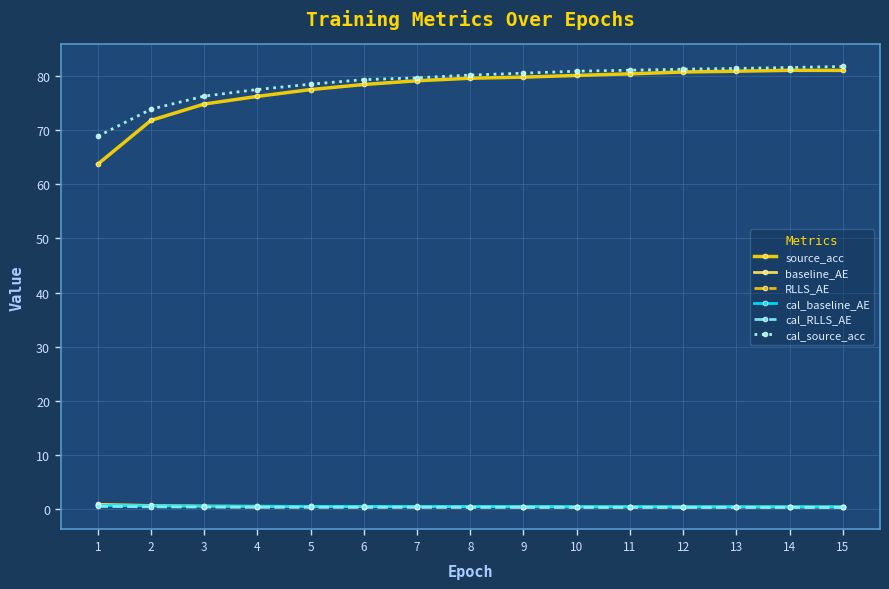

Which category has the lowest value in the cal_source_acc series?

1